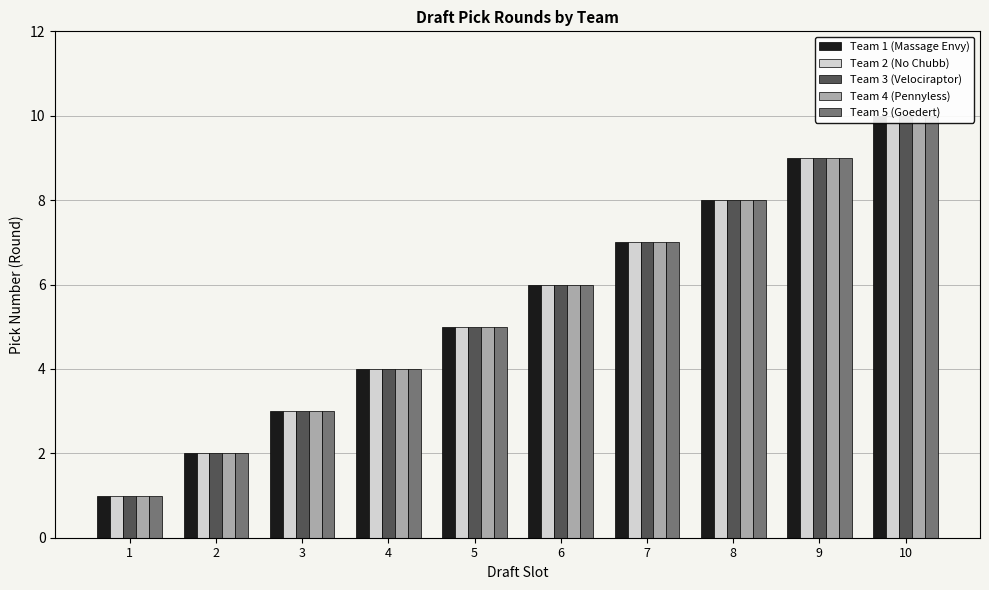

What is the total value across all series at 9?

45